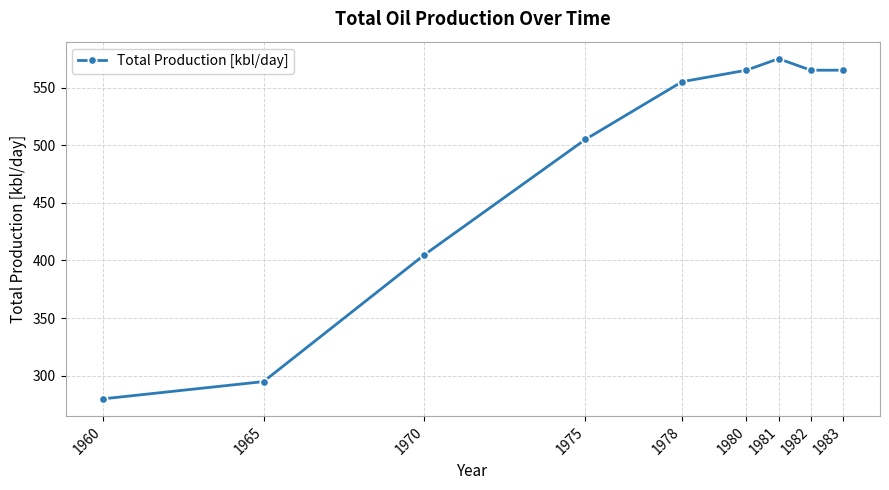

What is the ratio of the value at 1970 to the value at 1978?

0.7